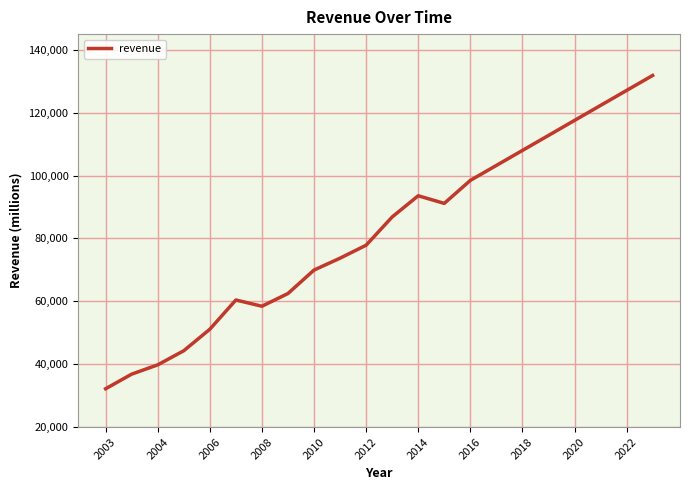

What is the minimum value shown in the chart?

32187.0